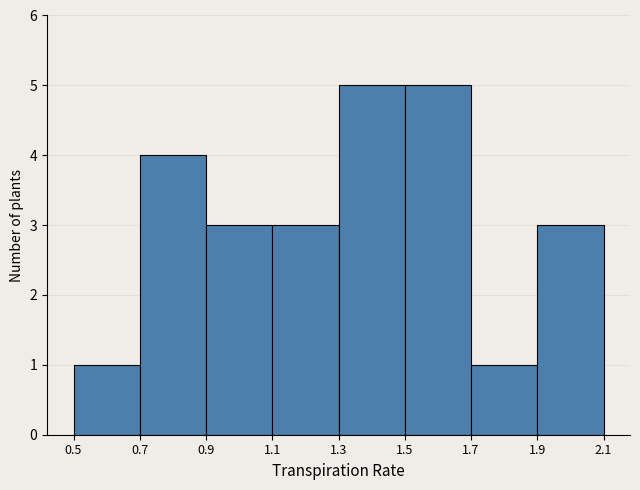

Reading left to right, list every bar in this chart as the range it spans on the x-axis followed by its height. The values are not printed on the chart, so give them approximately, as read against the axis.

0.5 to 0.7: 1
0.7 to 0.9: 4
0.9 to 1.1: 3
1.1 to 1.3: 3
1.3 to 1.5: 5
1.5 to 1.7: 5
1.7 to 1.9: 1
1.9 to 2.1: 3